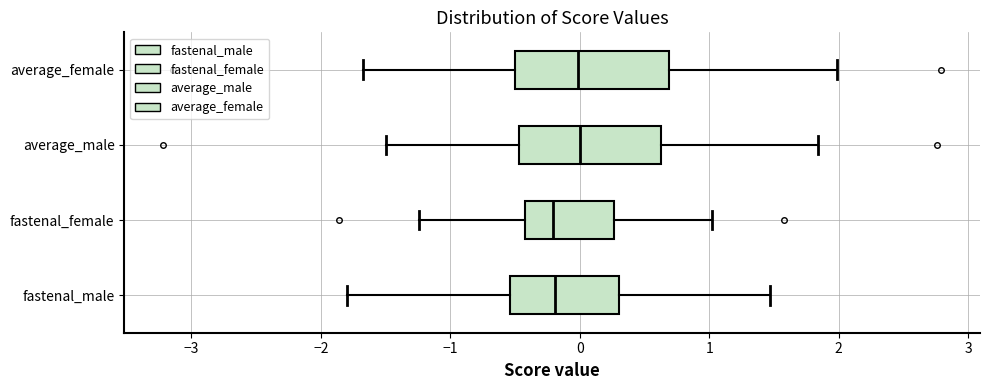

Where is the right edge of the box for average_female on the x-axis? The values are not printed on the chart, so give them approximately, as read against the axis.

0.7